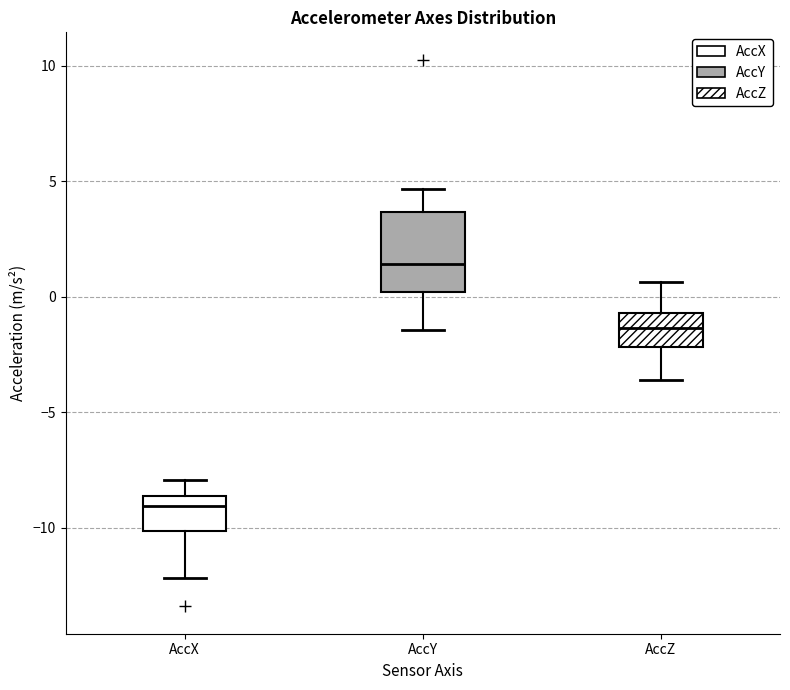

Comparing the boxes themselves (not the whiskers), which one is the tallest?

AccY